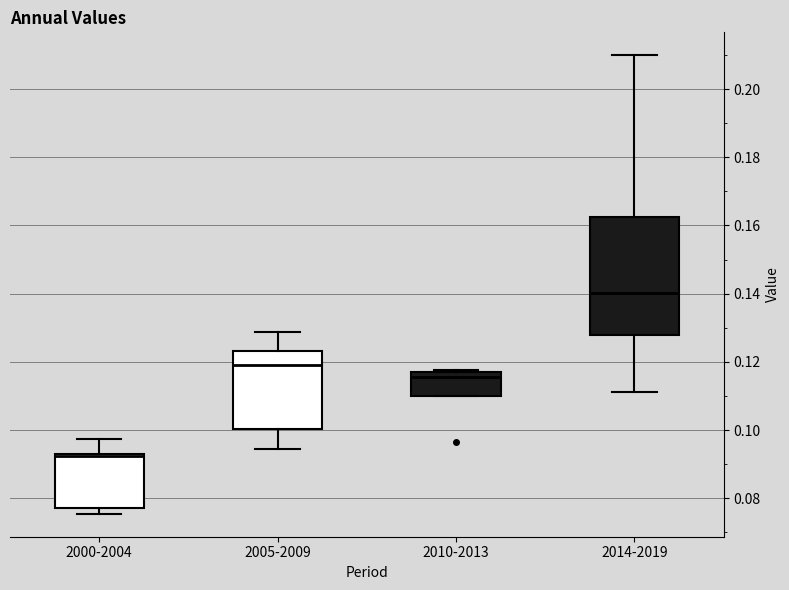

Reading left to right, transcribe this box plot: for each box, give where its median line is, the range the box spans, and where its two whiskers end, as read against the y-axis. The values are not printed on the chart, so give them approximately, as read against the axis.

2000-2004: median 0.092, box 0.078 to 0.094, whiskers 0.076 to 0.098
2005-2009: median 0.120, box 0.100 to 0.124, whiskers 0.094 to 0.128
2010-2013: median 0.116 (just below the box's upper edge), box 0.110 to 0.116, whiskers 0.110 to 0.118
2014-2019: median 0.140, box 0.128 to 0.162, whiskers 0.112 to 0.210